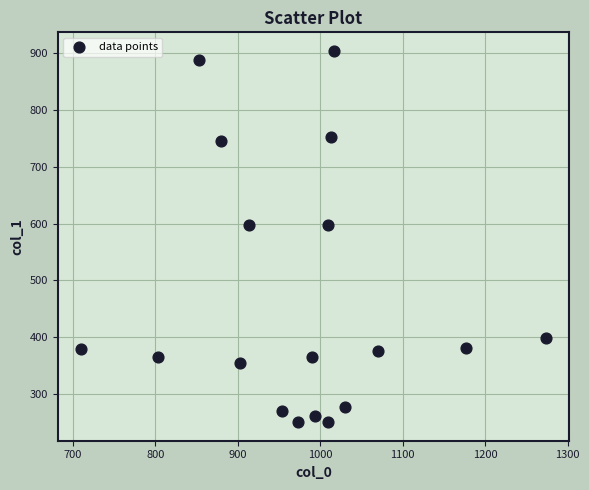

What is the range of X values (max minus min)?

563.3